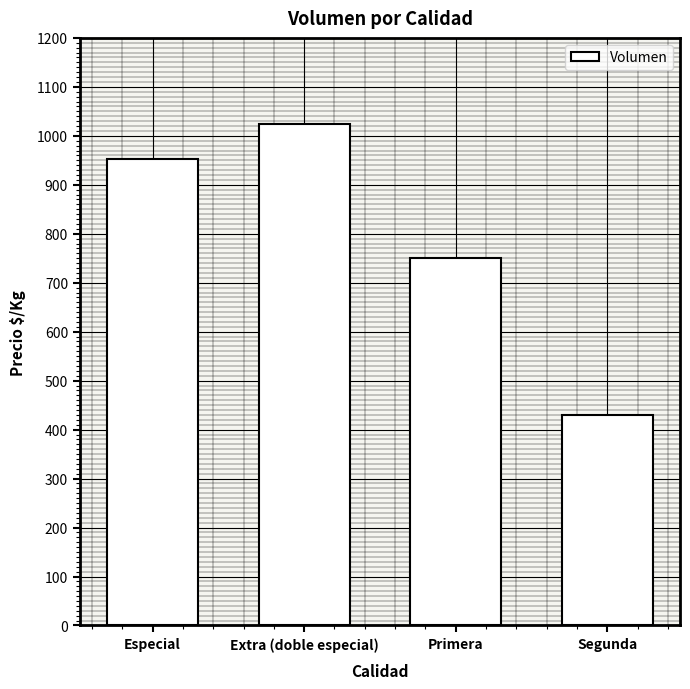

How many data points does each series have?

4